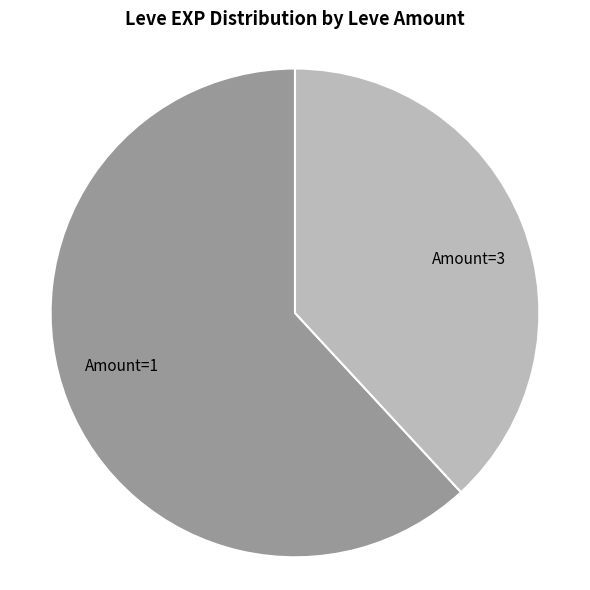

Does any single category account for the majority?

Yes